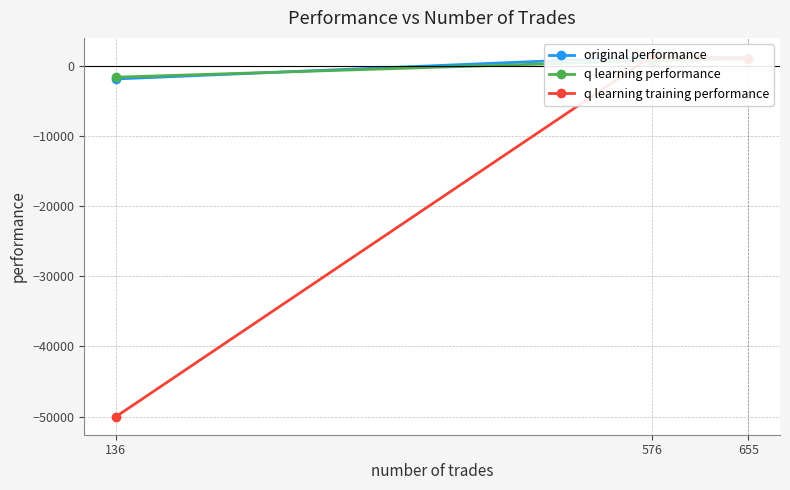

Is it true that q learning training performance equals 1334.0 at 655?

False